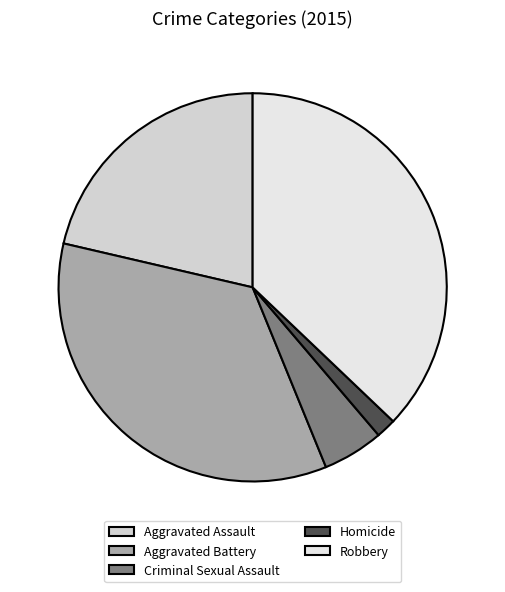

How many slices are in this pie chart?

5